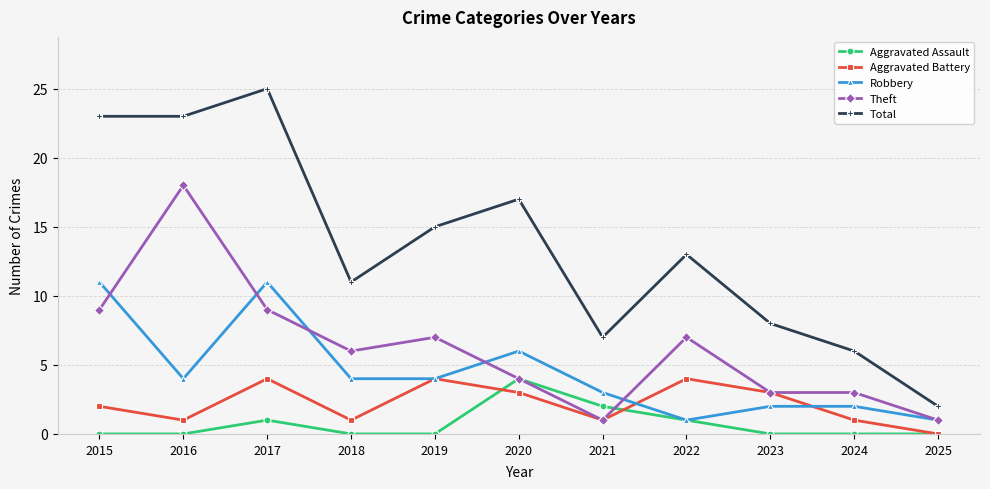

True or false: Aggravated Assault and Total intersect in this chart.

False